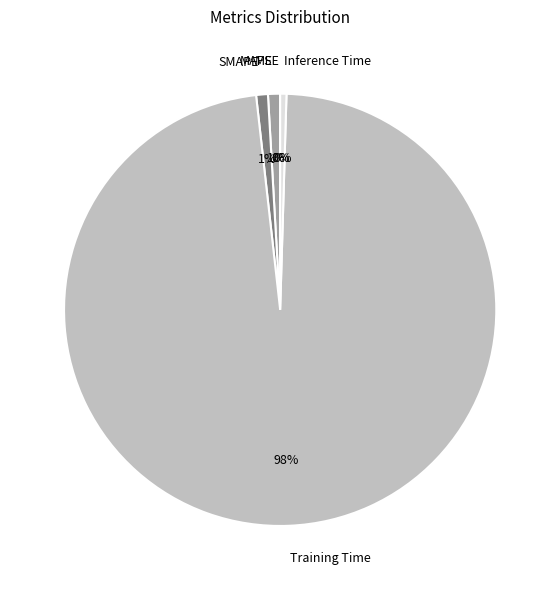

To the nearest percent, what is the difference between the largest and smallest slice percentages?

98%